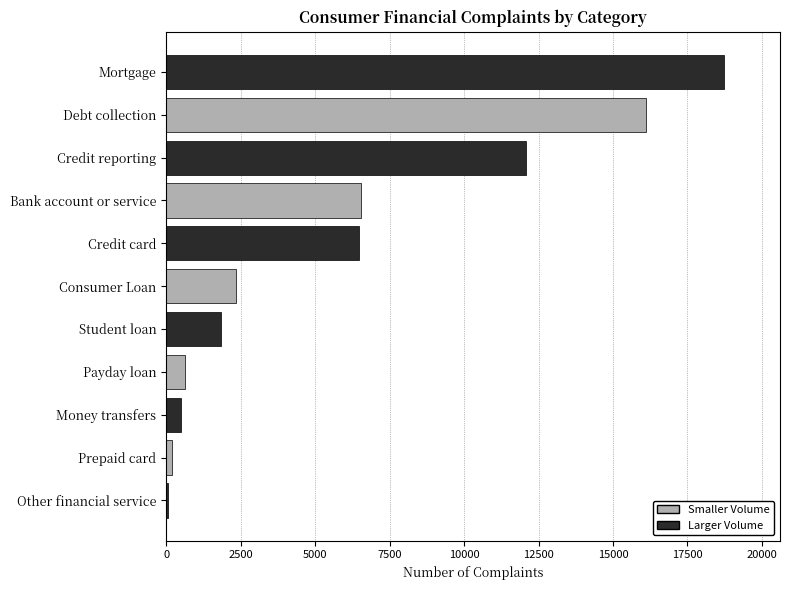

Approximately how many times larger is the value at Credit reporting compared to Debt collection?

0.8